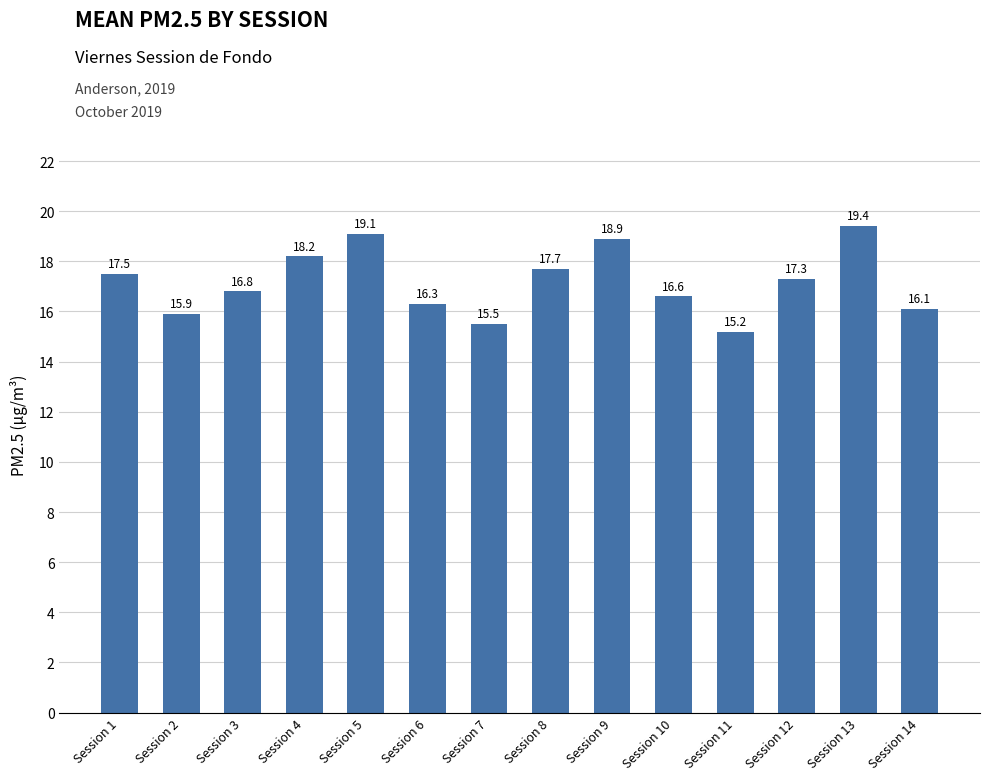

What is the difference between the second highest and minimum values?

3.9